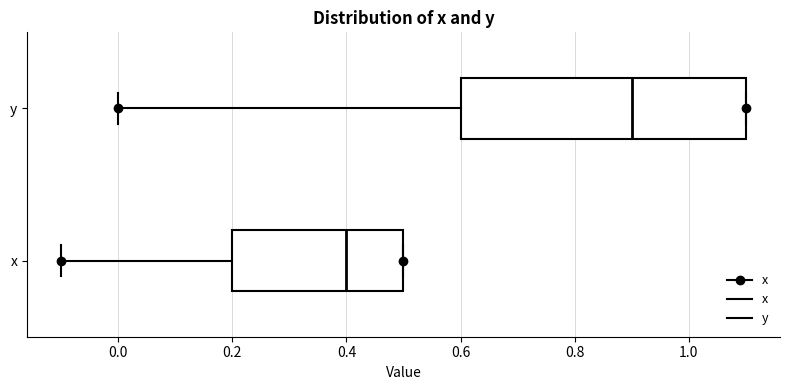

Which box has the furthest to the left median line?

x